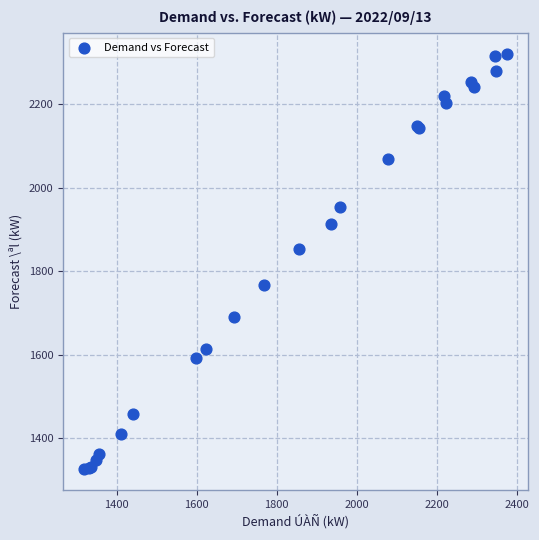

What Y value in the scatter plot is closest to 1823?

1854